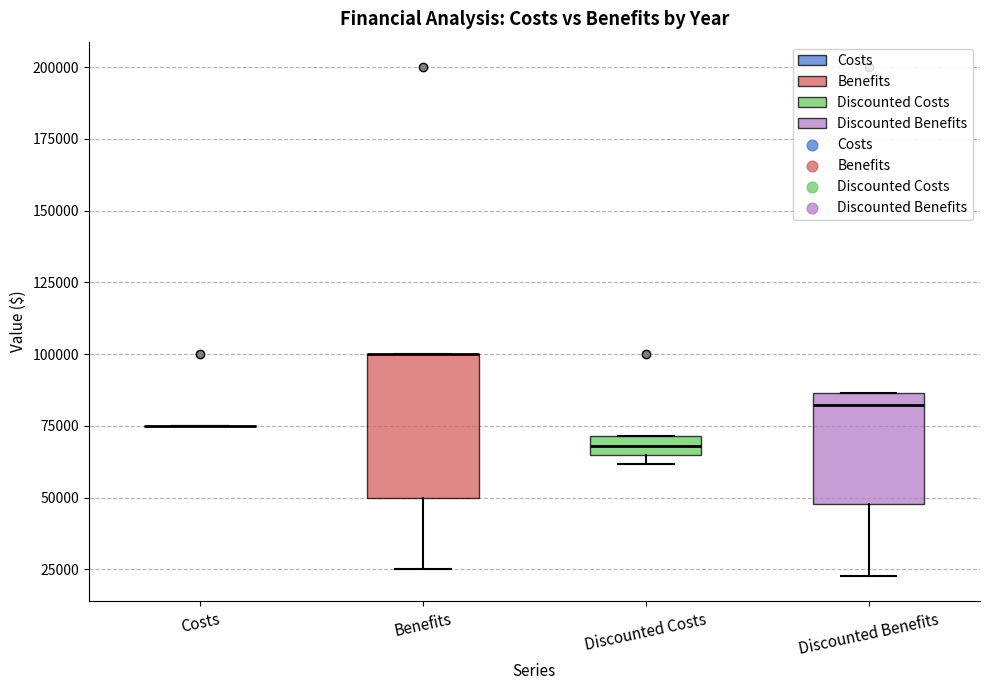

Which box is the tallest, from its lower edge to its upper edge?

Benefits